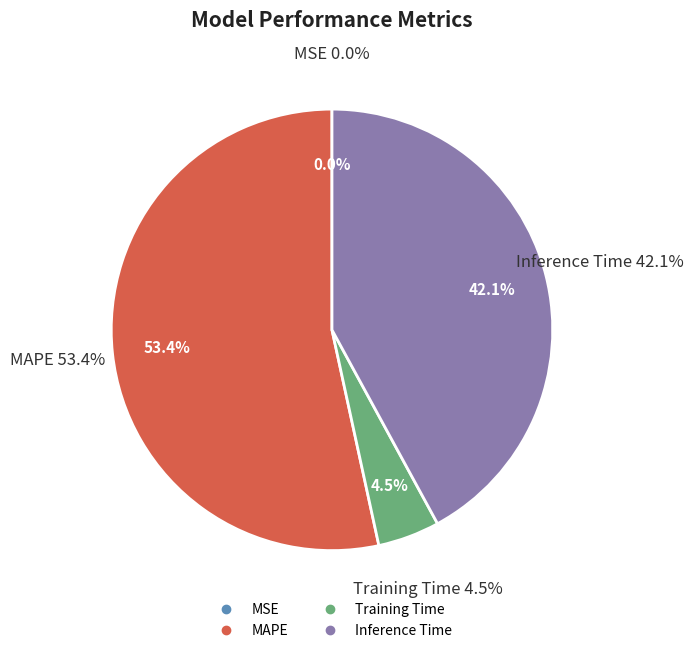

Is the sum of Inference Time and MAPE greater than half?

Yes